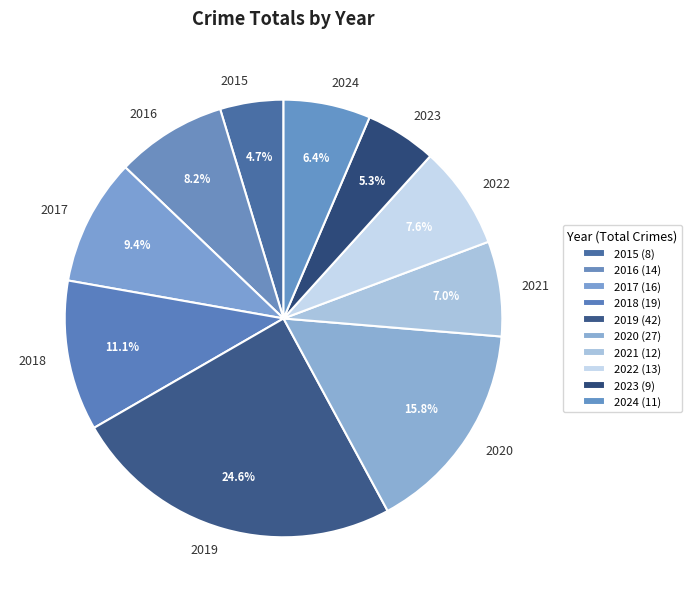

True or false: 2019 accounts for 25% of the total.

True